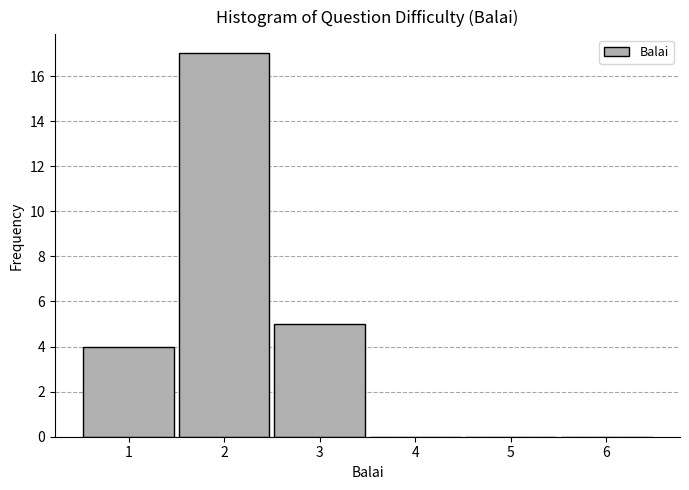

How tall is the bar that spans 1.5 to 2.5 on the x-axis? The values are not printed on the chart, so give them approximately, as read against the axis.

17